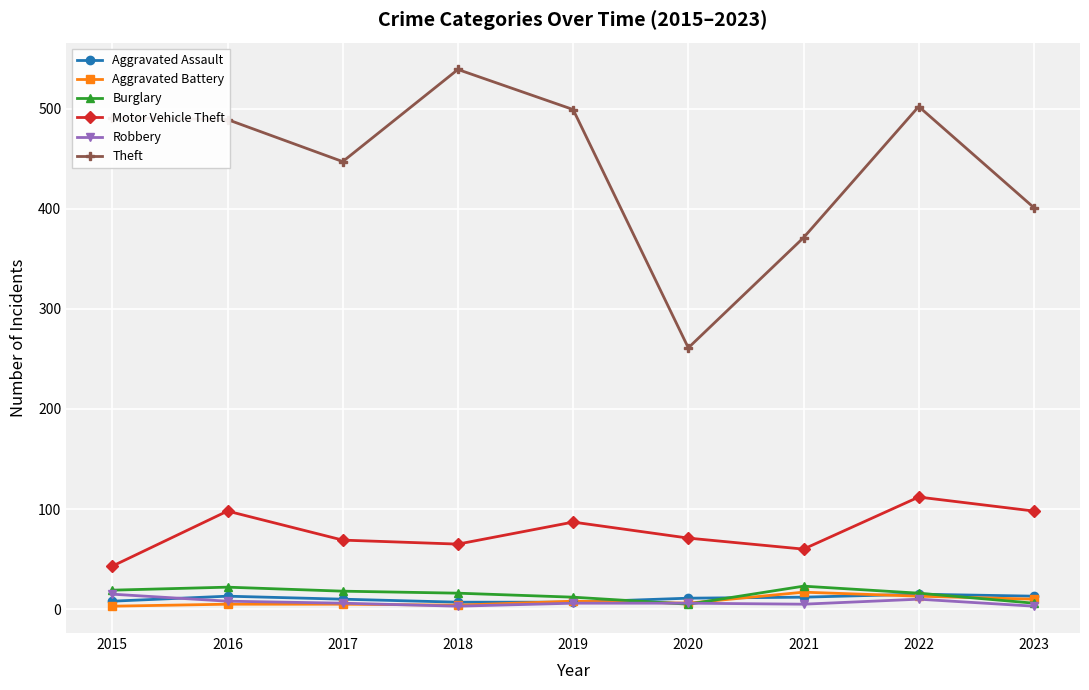

True or false: Theft has more than 1 interior local peaks.

True